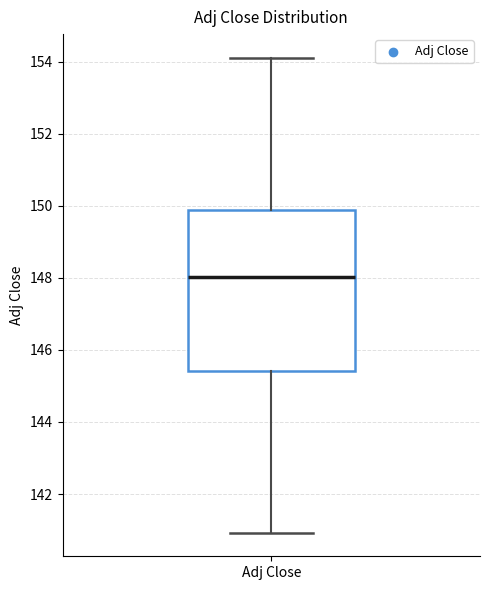

Where is the lower edge of the box for Adj Close on the y-axis? The values are not printed on the chart, so give them approximately, as read against the axis.

145.4